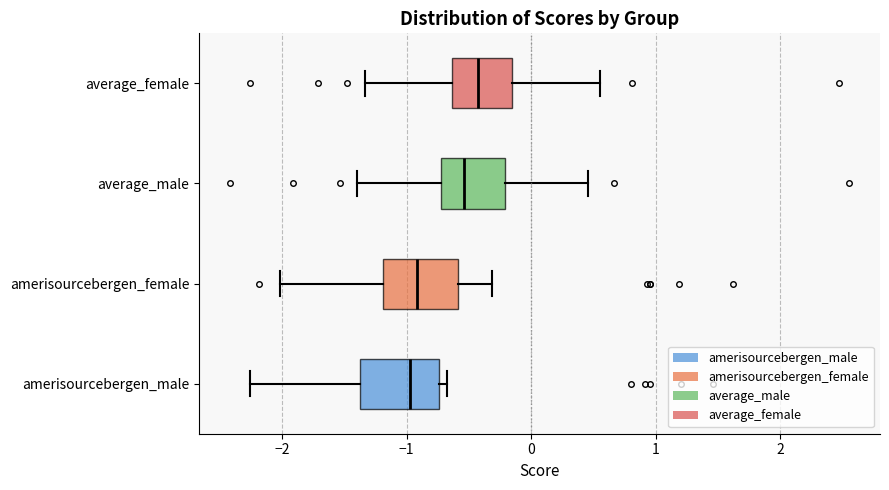

Which box's median line is the furthest to the right?

average_female